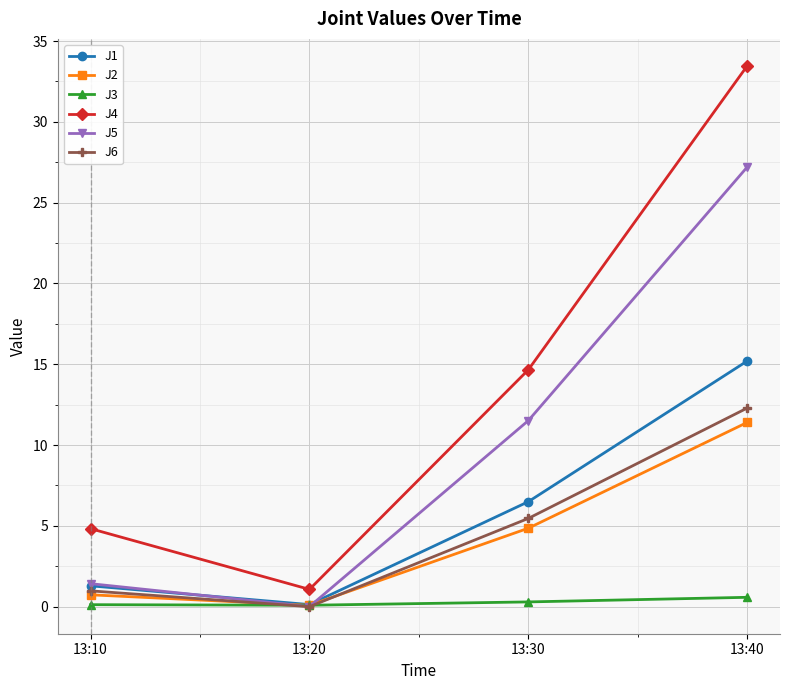

True or false: J2 and J4 intersect in this chart.

False